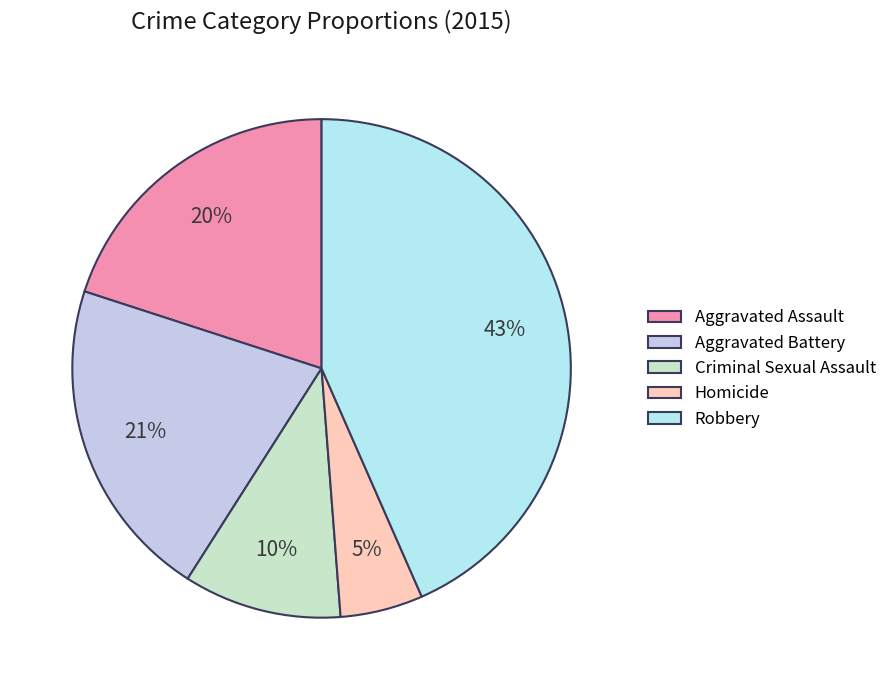

How many slices are in this pie chart?

5